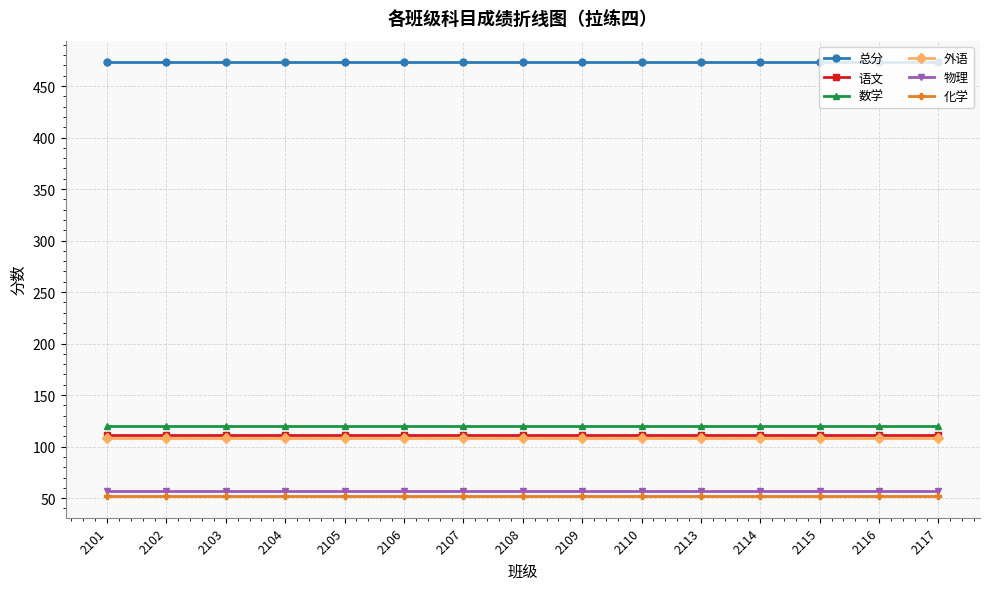

Reading right to left, transcribe all the data shown in this chart.

总分: 473.0	473.0	473.0	473.0	473.0	473.0	473.0	473.0	473.0	473.0	473.0	473.0	473.0	473.0	473.0
语文: 111.0	111.0	111.0	111.0	111.0	111.0	111.0	111.0	111.0	111.0	111.0	111.0	111.0	111.0	111.0
数学: 120.0	120.0	120.0	120.0	120.0	120.0	120.0	120.0	120.0	120.0	120.0	120.0	120.0	120.0	120.0
外语: 108.5	108.5	108.5	108.5	108.5	108.5	108.5	108.5	108.5	108.5	108.5	108.5	108.5	108.5	108.5
物理: 57.0	57.0	57.0	57.0	57.0	57.0	57.0	57.0	57.0	57.0	57.0	57.0	57.0	57.0	57.0
化学: 52.0	52.0	52.0	52.0	52.0	52.0	52.0	52.0	52.0	52.0	52.0	52.0	52.0	52.0	52.0